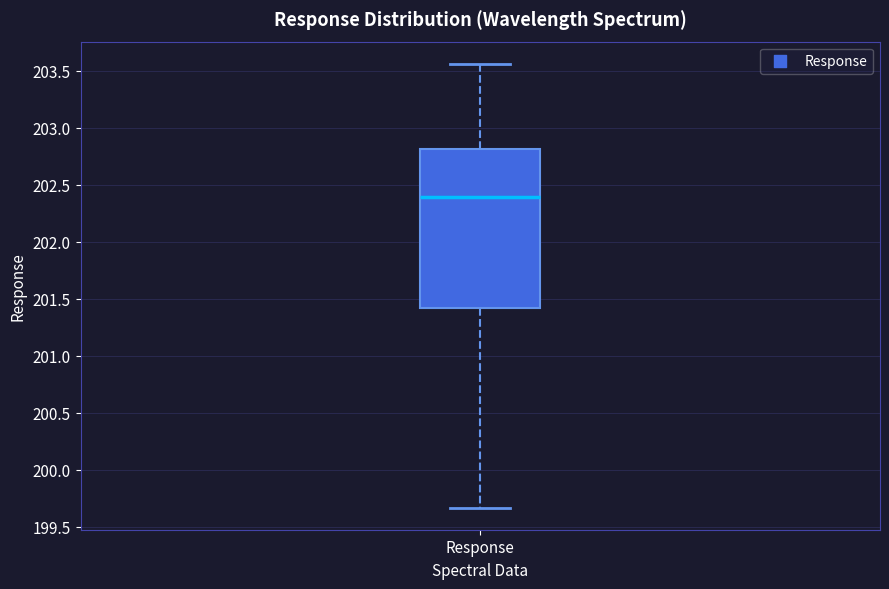

Transcribe this box plot: give where the median line is, the range the box spans, and where the two whiskers end, as read against the y-axis. The values are not printed on the chart, so give them approximately, as read against the axis.

median 202.40, box 201.40 to 202.80, whiskers 199.65 to 203.55